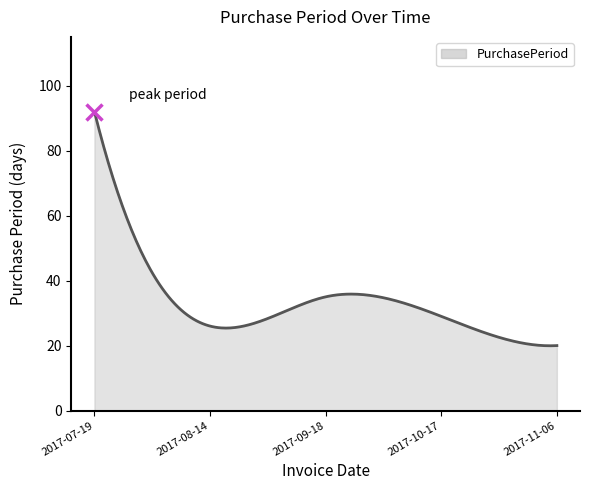

What is the smallest value displayed?

19.9